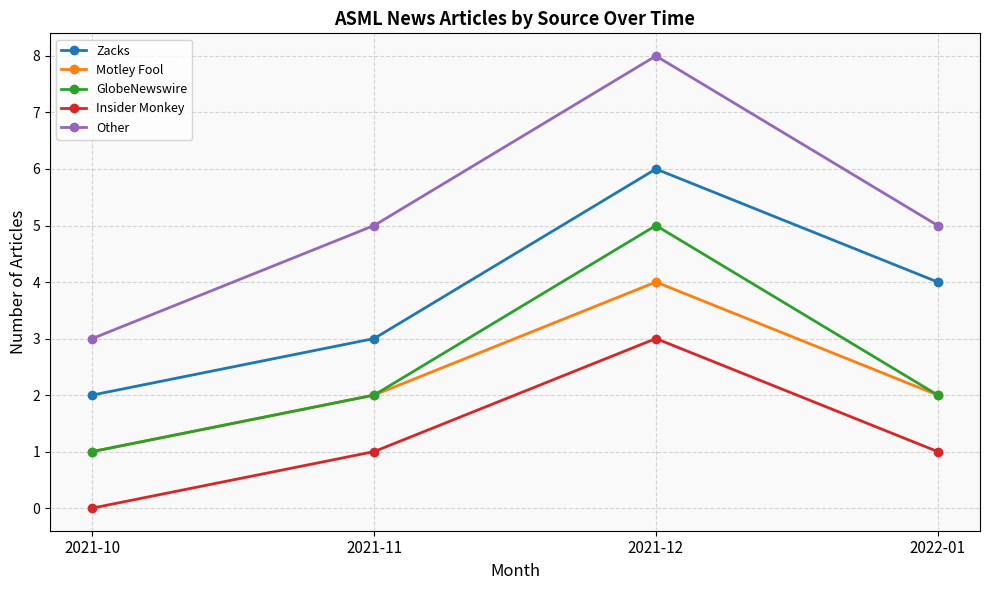

What value does the GlobeNewswire series have at 2021-10?

1